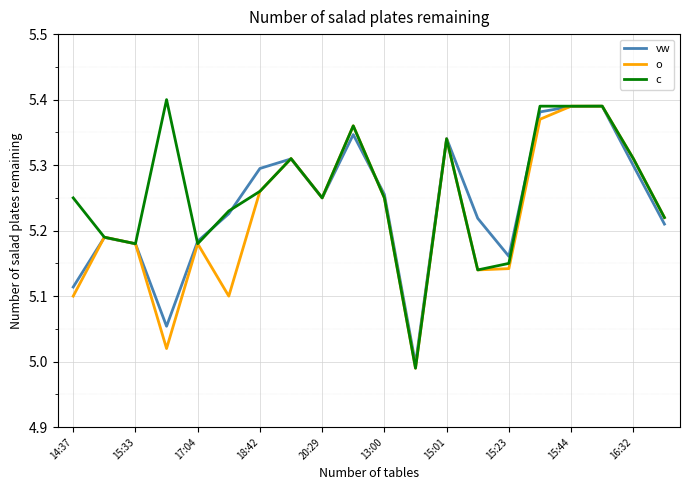

Which series has the largest range (max minus min)?

c